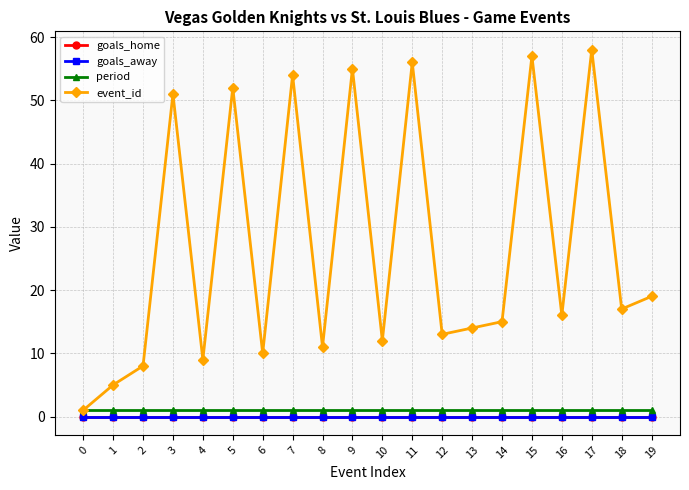

Does the chart have visible grid lines?

Yes